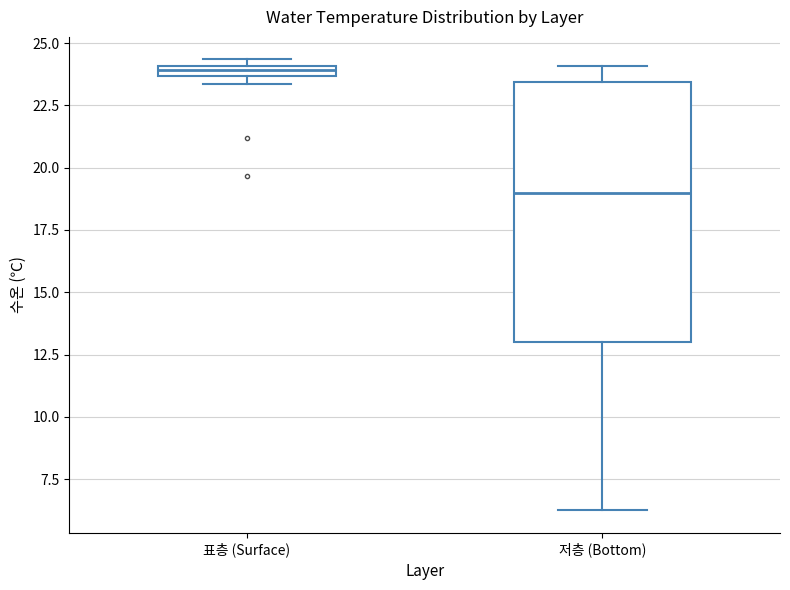

Which box is the tallest, from its lower edge to its upper edge?

저층 (Bottom)